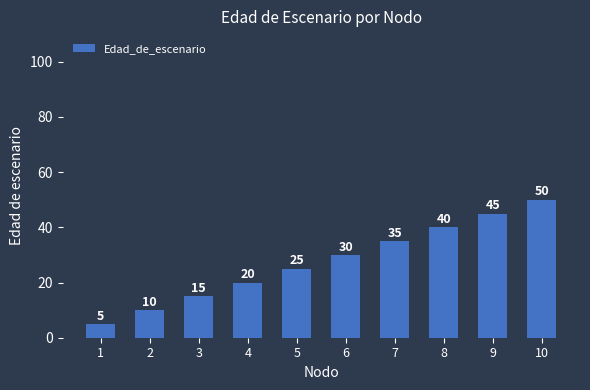

What is the difference between the second highest and second lowest values?

35